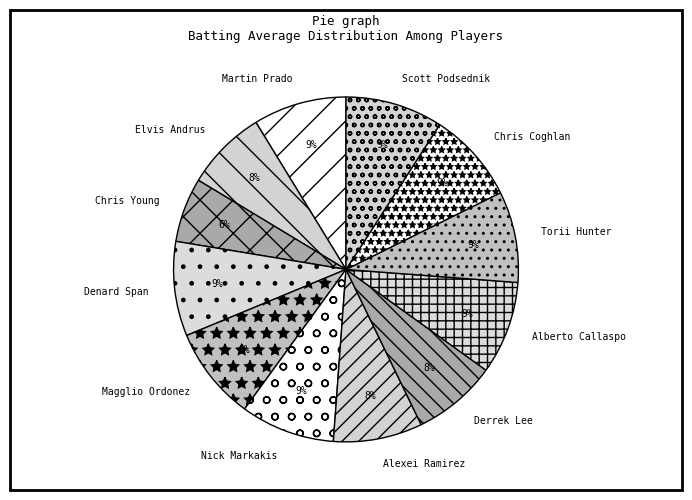

Does Derrek Lee account for over 50% of the chart?

No